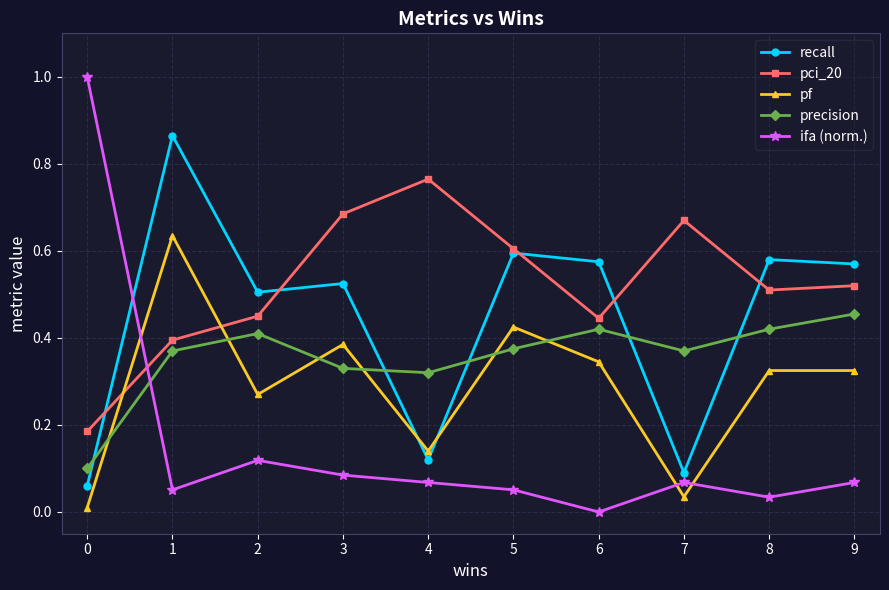

What is the sum of all precision values?

3.6